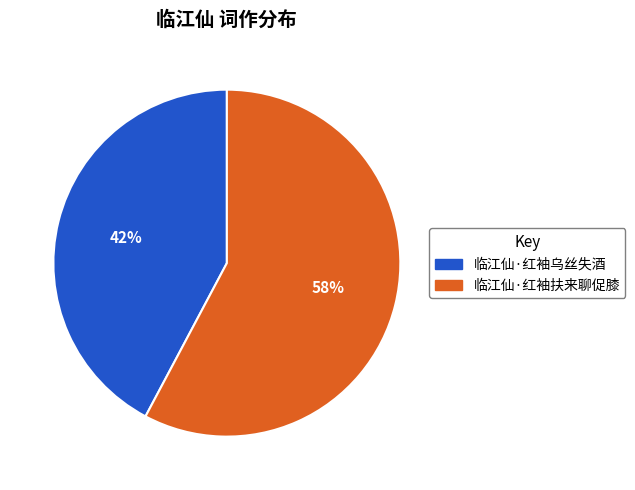

Count the number of slices in the pie.

2